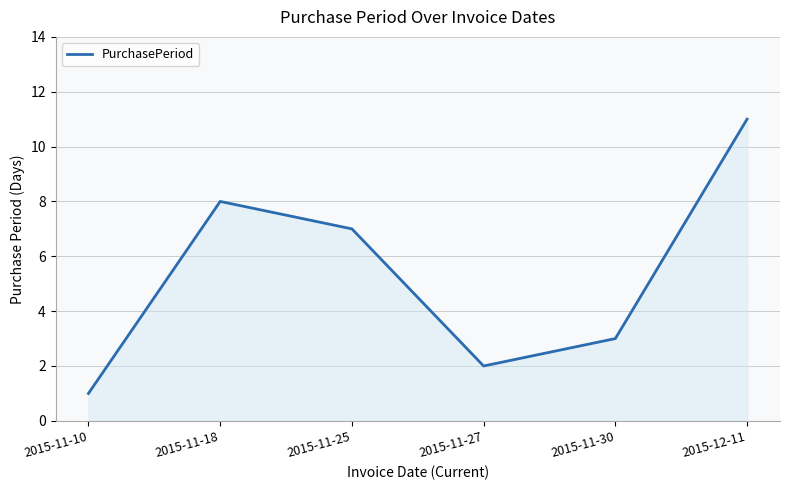

What position from the right is 2015-11-27?

3